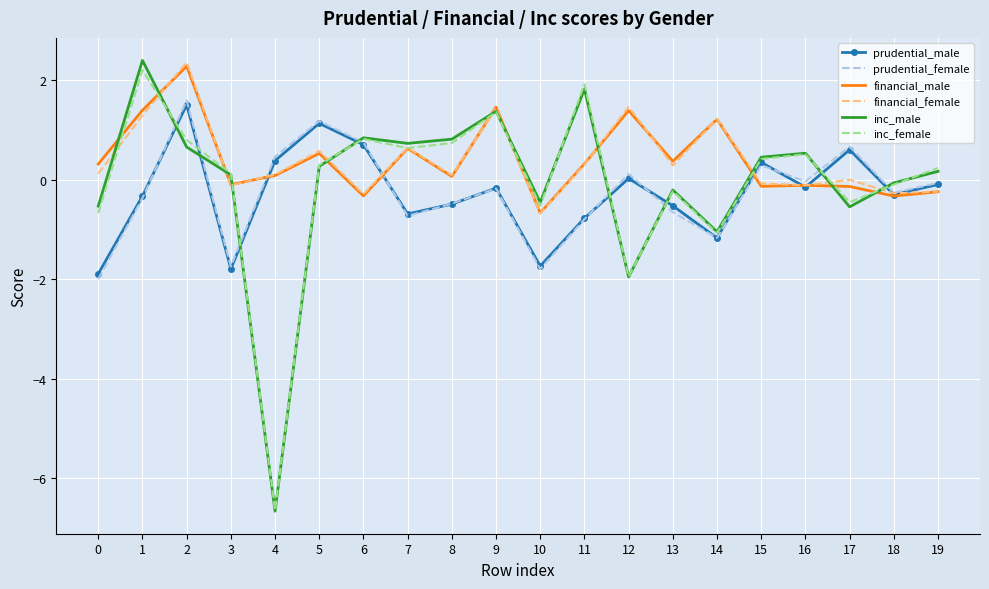

At which category does the chart reach its minimum across all series?

4